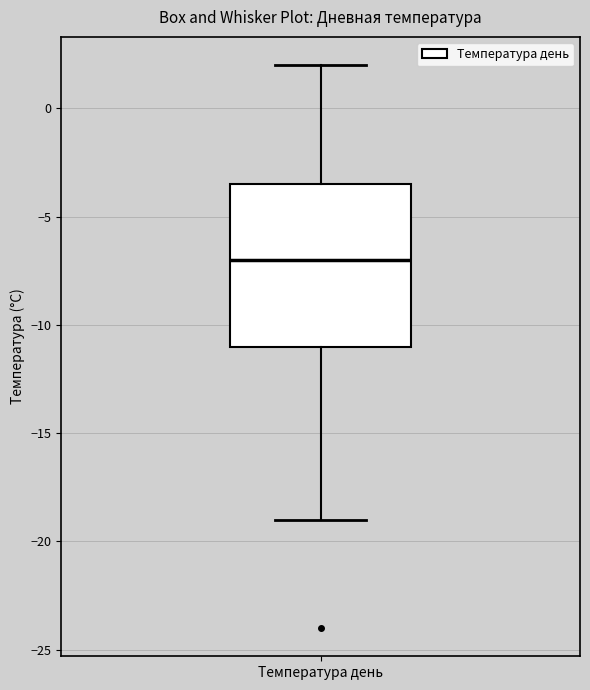

Where does the median line of the box for Температура день sit on the y-axis? The values are not printed on the chart, so give them approximately, as read against the axis.

-7.0